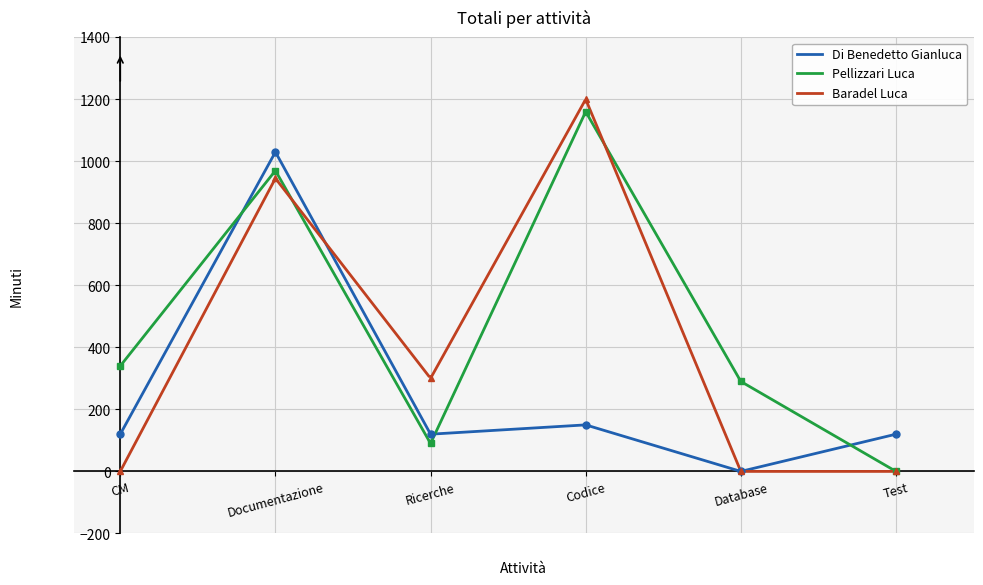

Reading left to right, extract all data points from this chart.

Di Benedetto Gianluca: CM=120	Documentazione=1030	Ricerche=120	Codice=150	Database=0	Test=120
Pellizzari Luca: CM=340	Documentazione=970	Ricerche=90	Codice=1160	Database=290	Test=0
Baradel Luca: CM=0	Documentazione=945	Ricerche=300	Codice=1200	Database=0	Test=0